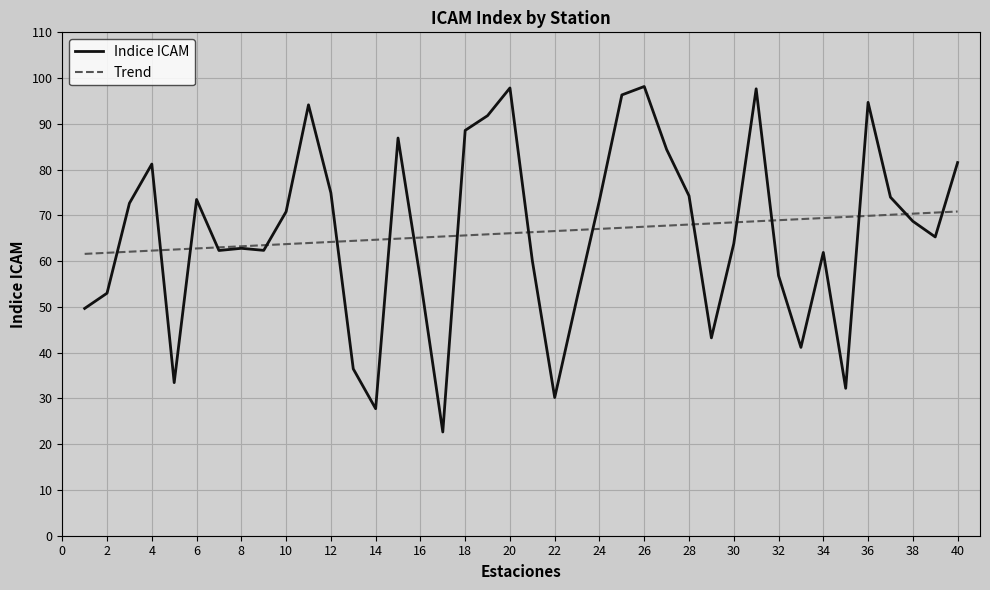

Approximately how many times larger is the value at 18 compared to 12?

1.2